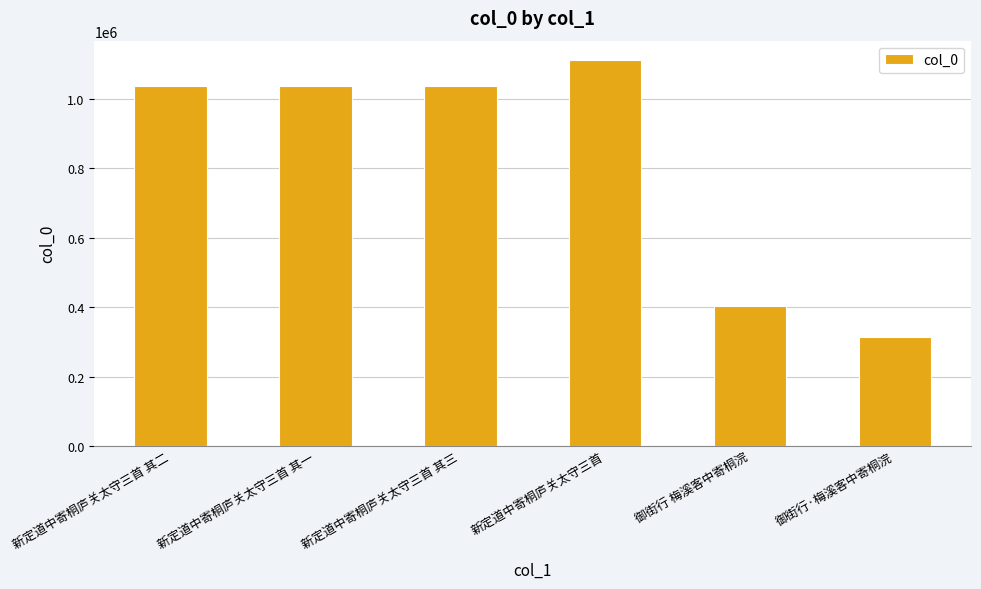

Where is the data nearest to the value 712666?

御街行 梅溪客中寄桐浣